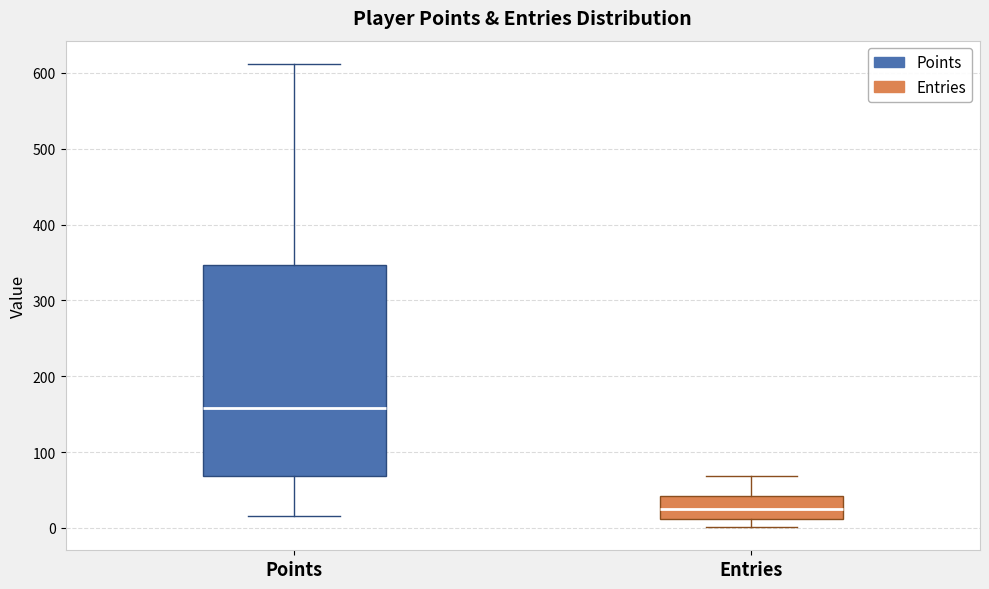

Where does the lower whisker of the box for Entries end on the y-axis? The values are not printed on the chart, so give them approximately, as read against the axis.

0